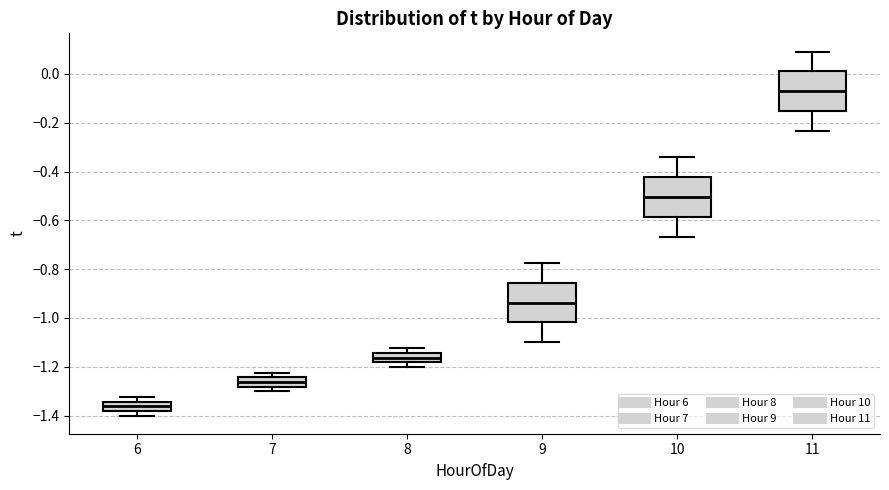

Reading left to right, transcribe this box plot: for each box, give where its median line is, the range the box spans, and where its two whiskers end, as read against the y-axis. The values are not printed on the chart, so give them approximately, as read against the axis.

6: median -1.36, box -1.38 to -1.34, whiskers -1.40 to -1.32
7: median -1.26, box -1.28 to -1.24, whiskers -1.30 to -1.22
8: median -1.16, box -1.18 to -1.14, whiskers -1.20 to -1.12
9: median -0.94, box -1.02 to -0.86, whiskers -1.10 to -0.78
10: median -0.50, box -0.58 to -0.42, whiskers -0.66 to -0.34
11: median -0.08, box -0.16 to 0.02, whiskers -0.24 to 0.10